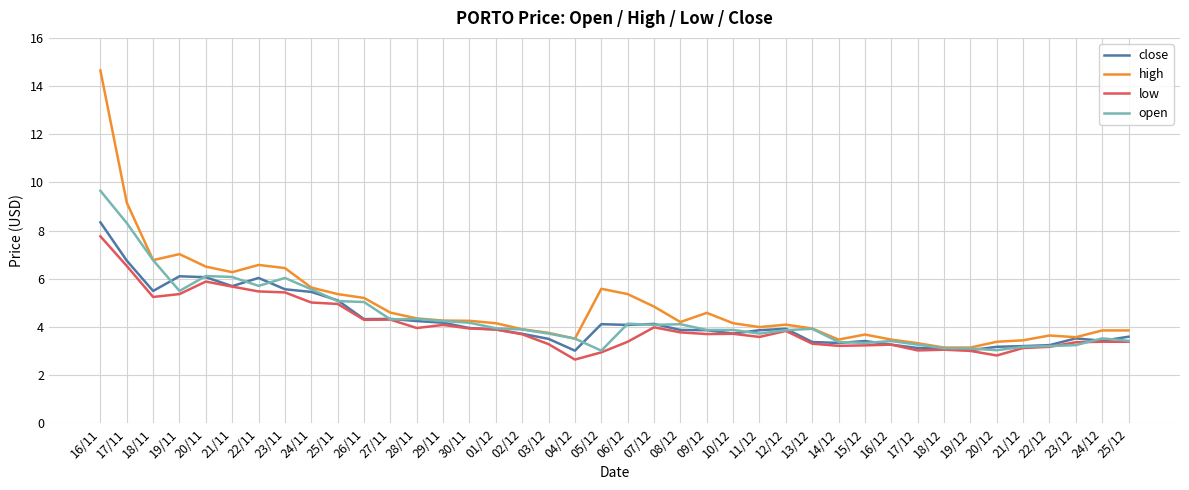

In close, how many points are lower than both neighbors (excluding endpoints)?

9